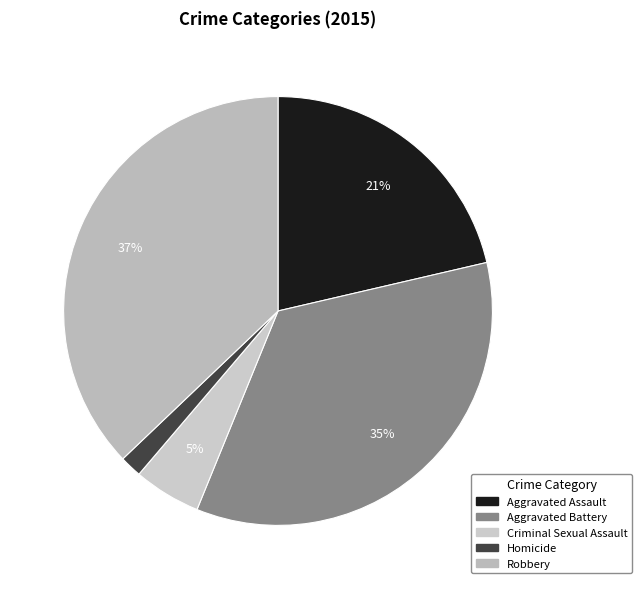

How many slices are in this pie chart?

5